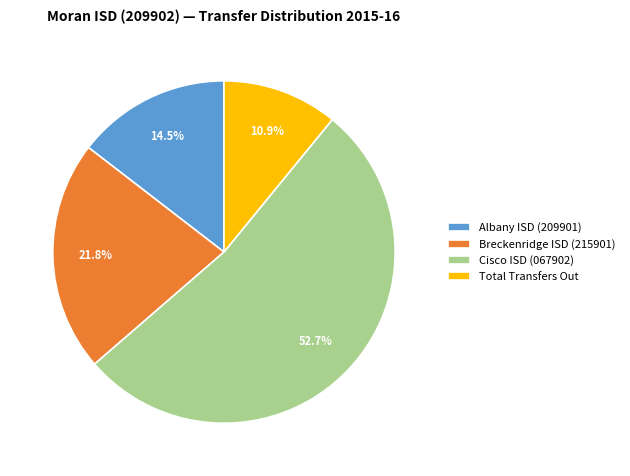

What is the smallest slice in the pie chart?

Total Transfers Out